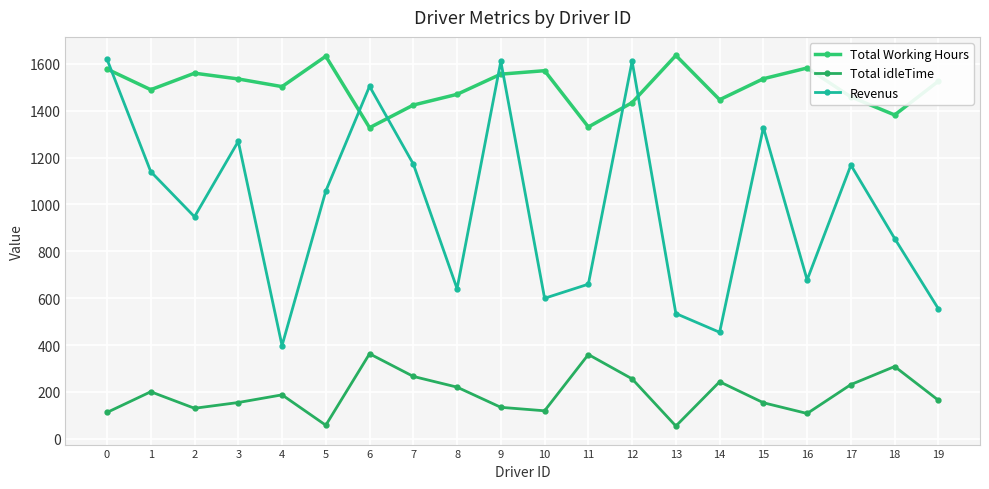

Where is the first local minimum for Total Working Hours?

1